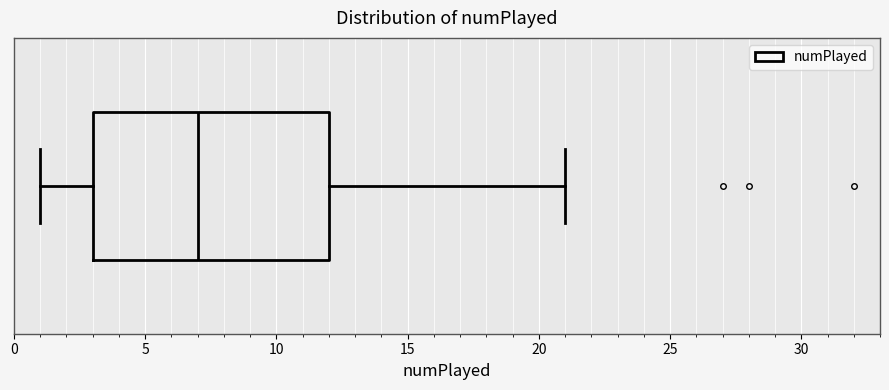

Where is the right edge of the box on the x-axis? The values are not printed on the chart, so give them approximately, as read against the axis.

12